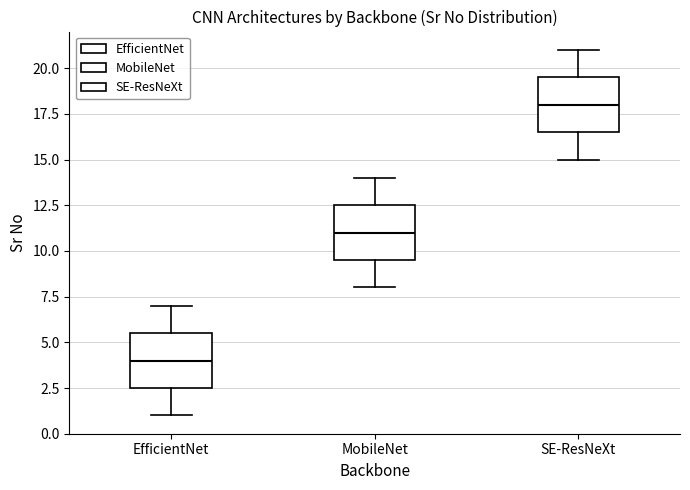

Reading left to right, read every box against the y-axis: the position of its median line, the range the box covers, and the ends of its whiskers. The values are not printed on the chart, so give them approximately, as read against the axis.

EfficientNet: median 4.0, box 2.5 to 5.5, whiskers 1.0 to 7.0
MobileNet: median 11.0, box 9.5 to 12.5, whiskers 8.0 to 14.0
SE-ResNeXt: median 18.0, box 16.5 to 19.5, whiskers 15.0 to 21.0